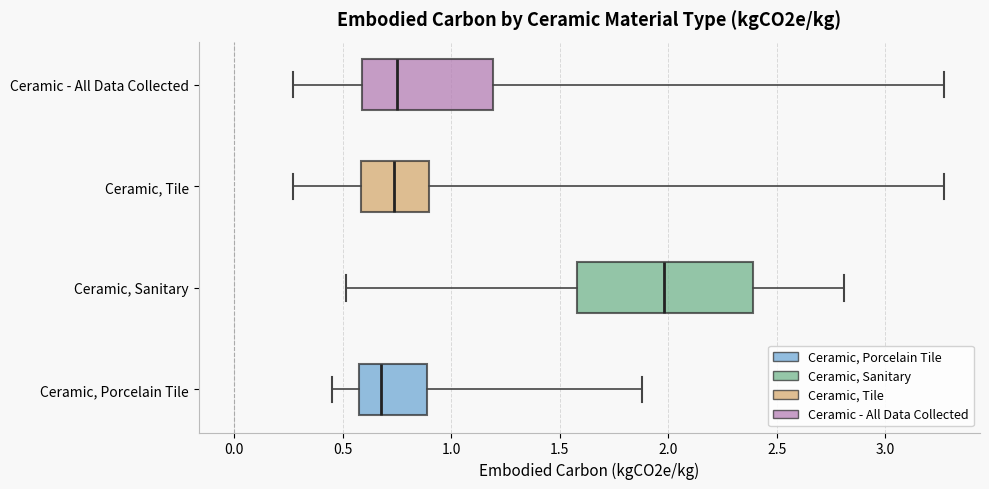

Which box's median line is the furthest to the left?

Ceramic, Porcelain Tile